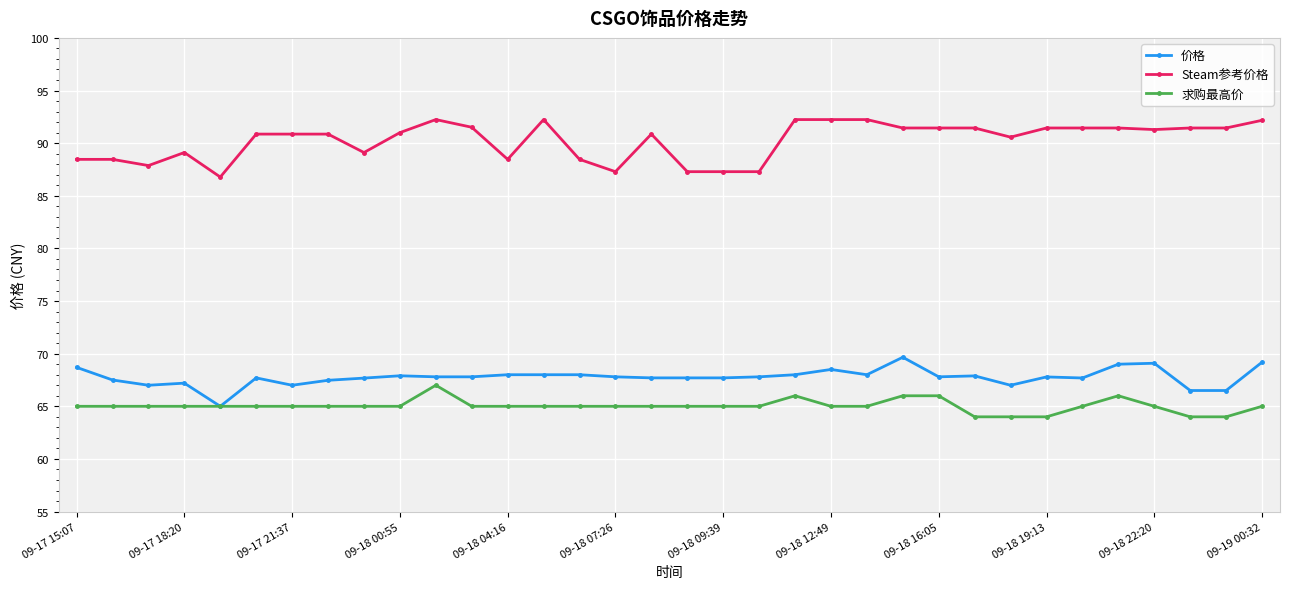

Which series has the largest total across all categories?

Steam参考价格